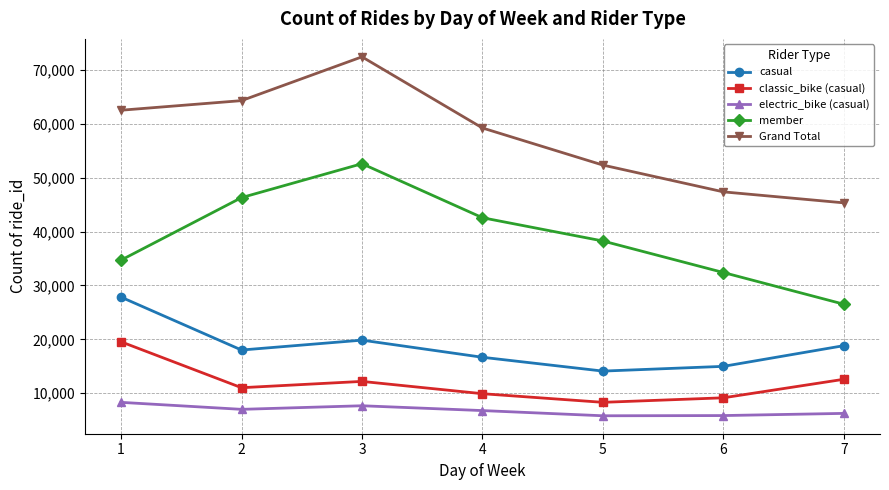

True or false: Grand Total and casual intersect in this chart.

False